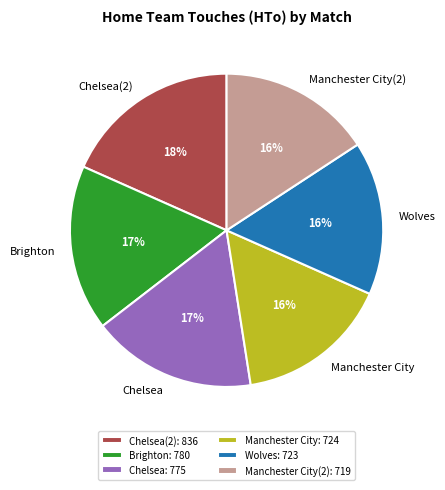

How many segments does this pie chart have?

6